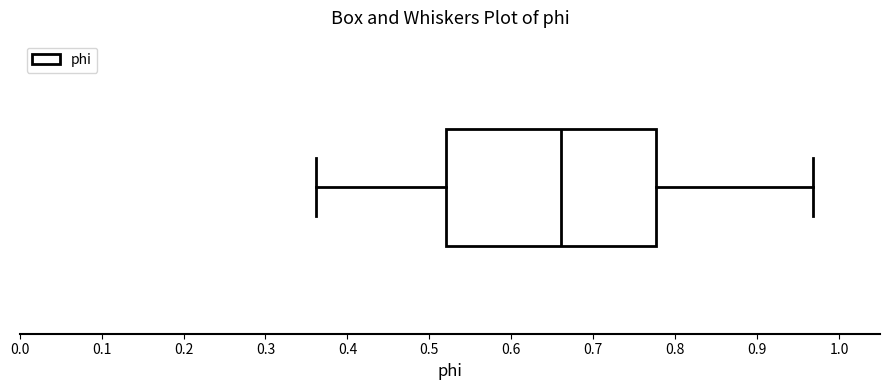

Where does the median line of the box sit on the x-axis? The values are not printed on the chart, so give them approximately, as read against the axis.

0.66